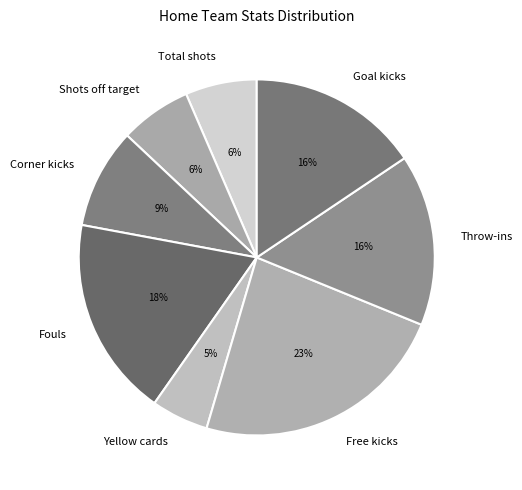

Combined, do Throw-ins and Total shots account for over 50%?

No